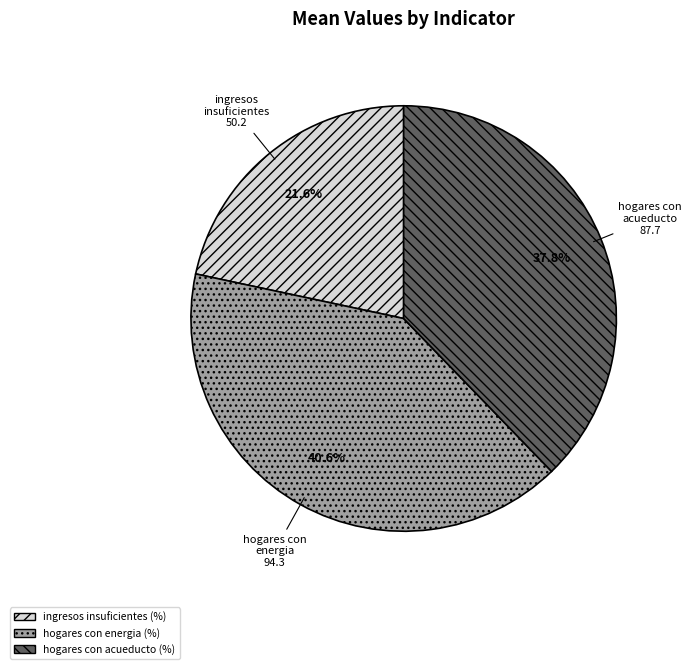

How many segments does this pie chart have?

3